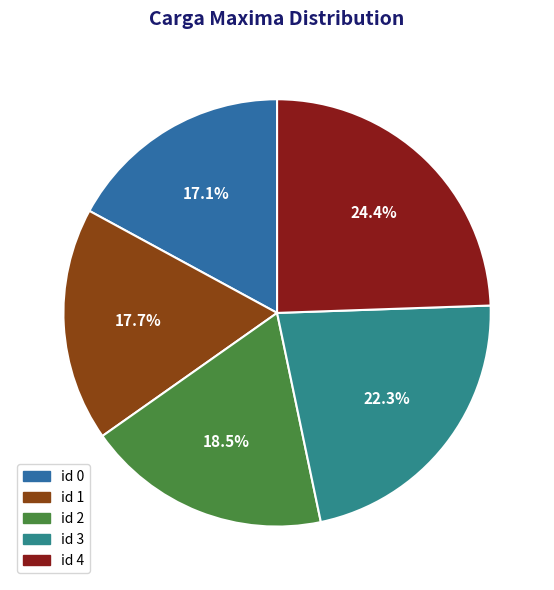

Is there any slice that represents more than half of the pie?

No